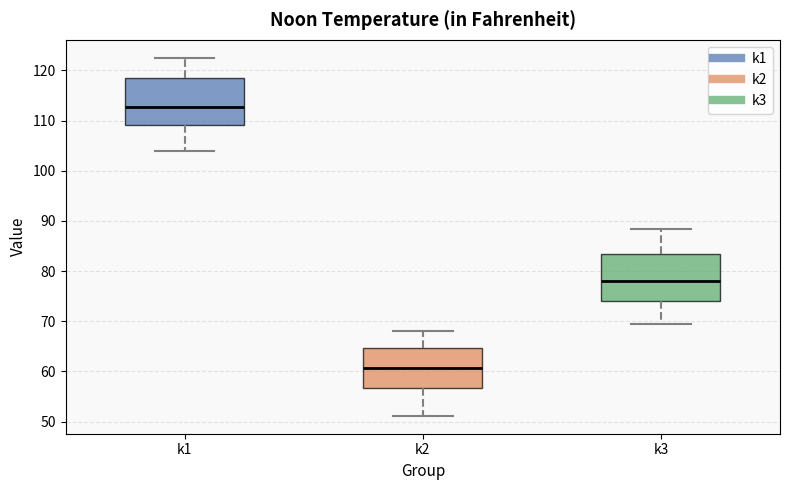

Reading left to right, transcribe this box plot: for each box, give where its median line is, the range the box spans, and where its two whiskers end, as read against the y-axis. The values are not printed on the chart, so give them approximately, as read against the axis.

k1: median 113, box 109 to 119, whiskers 104 to 123
k2: median 61, box 57 to 65, whiskers 51 to 68
k3: median 78, box 74 to 83, whiskers 69 to 88